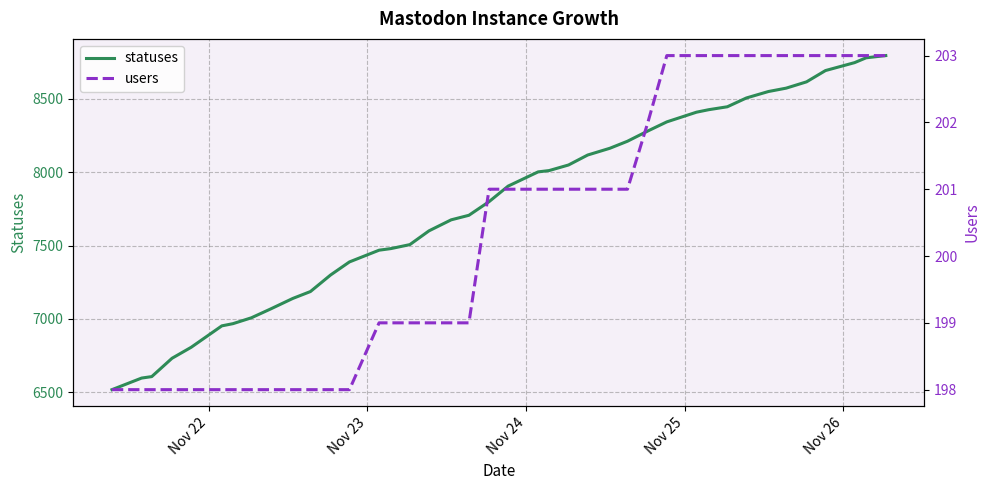

Reading left to right, list all the values displayed in this chart.

statuses: 6518	6597	6607	6732	6807	6953	6968	7008	7068	7140	7187	7300	7389	7469	7480	7507	7601	7676	7707	7800	7906	8003	8012	8050	8118	8164	8212	8282	8344	8410	8427	8447	8507	8551	8574	8617	8694	8748	8781	8796
users: 198	198	198	198	198	198	198	198	198	198	198	198	198	199	199	199	199	199	199	201	201	201	201	201	201	201	201	202	203	203	203	203	203	203	203	203	203	203	203	203